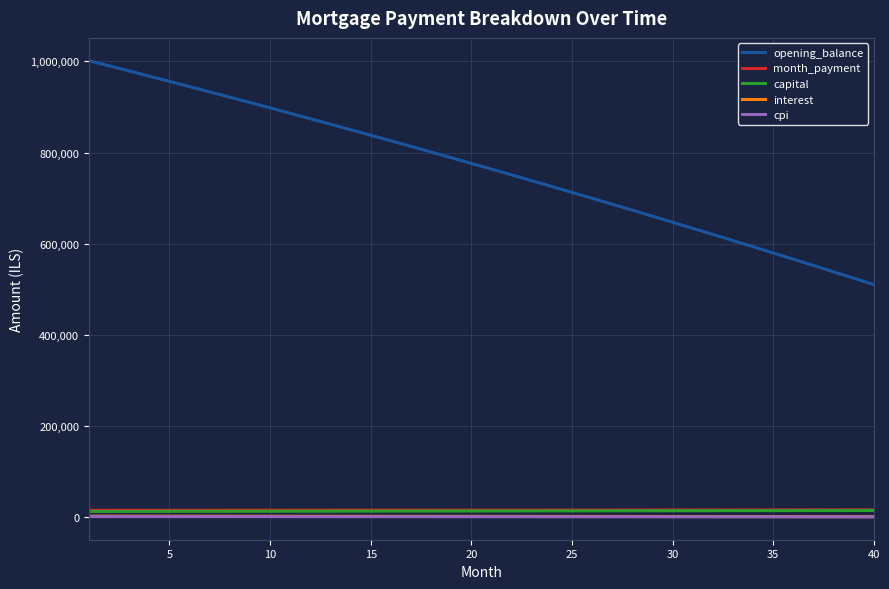

True or false: cpi and capital cross at least once.

False